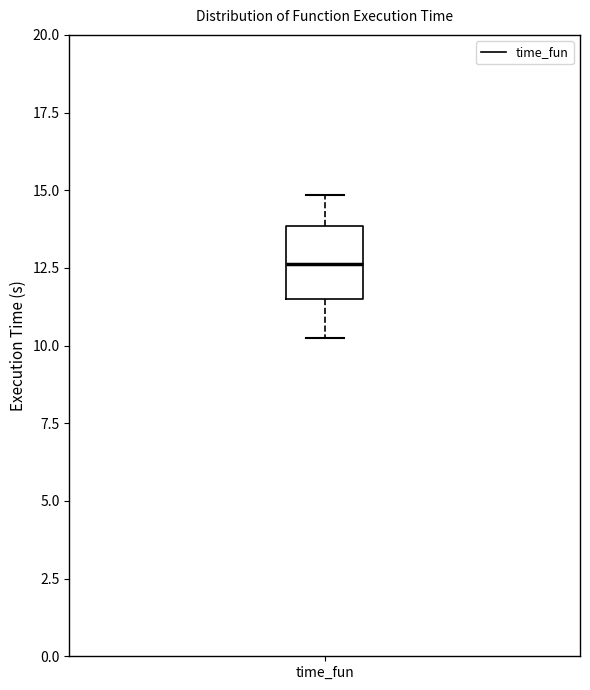

Read this box plot against the y-axis: the position of the median line, the range covered by the box, and the ends of both whiskers. The values are not printed on the chart, so give them approximately, as read against the axis.

median 12.5, box 11.5 to 14.0, whiskers 10.5 to 15.0